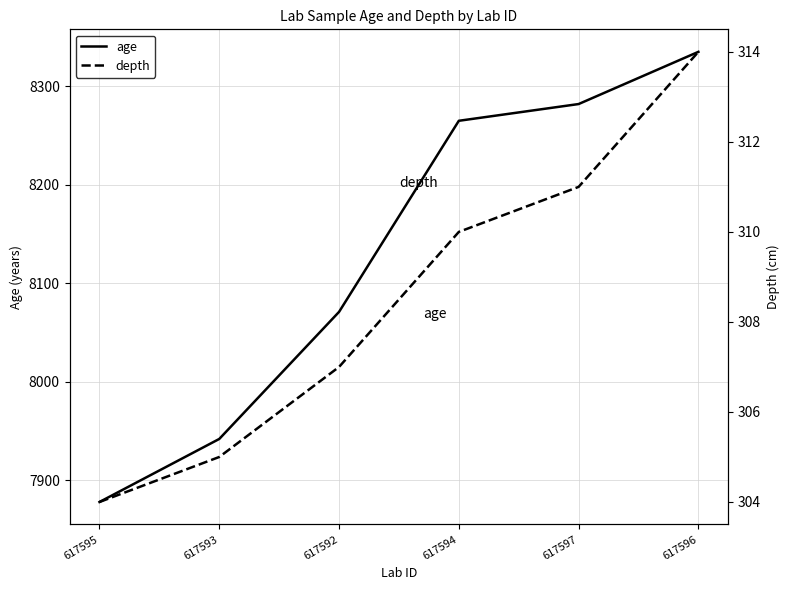

True or false: depth has a value of 93 at 617593.

False